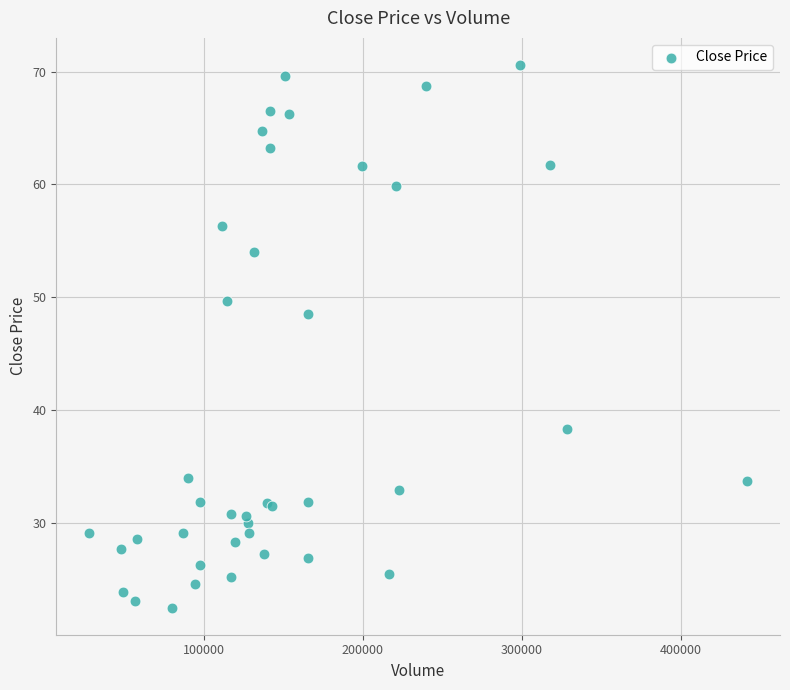

What Y value in the scatter plot is closest to 46?

48.5